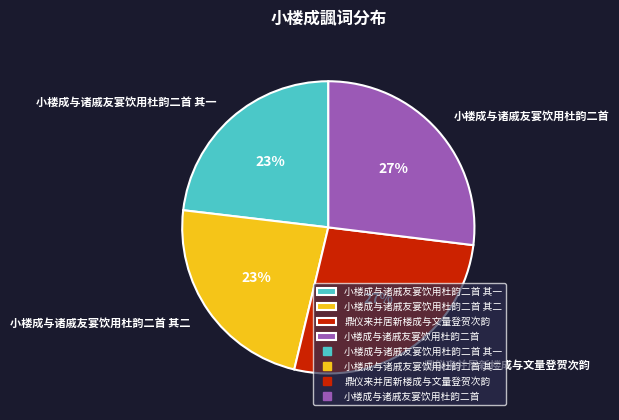

Is 小楼成与诸戚友宴饮用杜韵二首 其二 the majority of the pie?

No